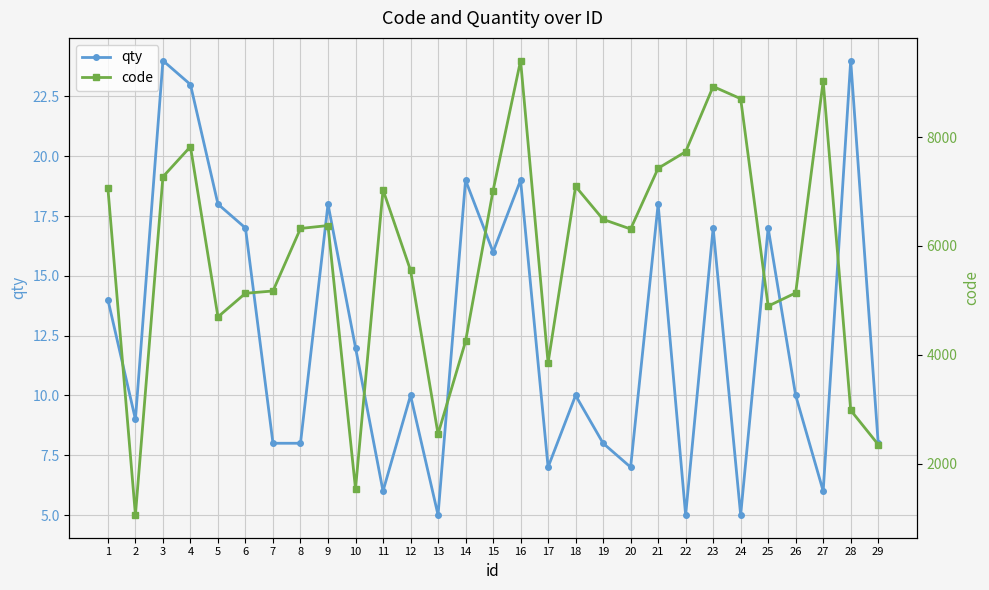

Which label corresponds to the largest value in the chart?

16